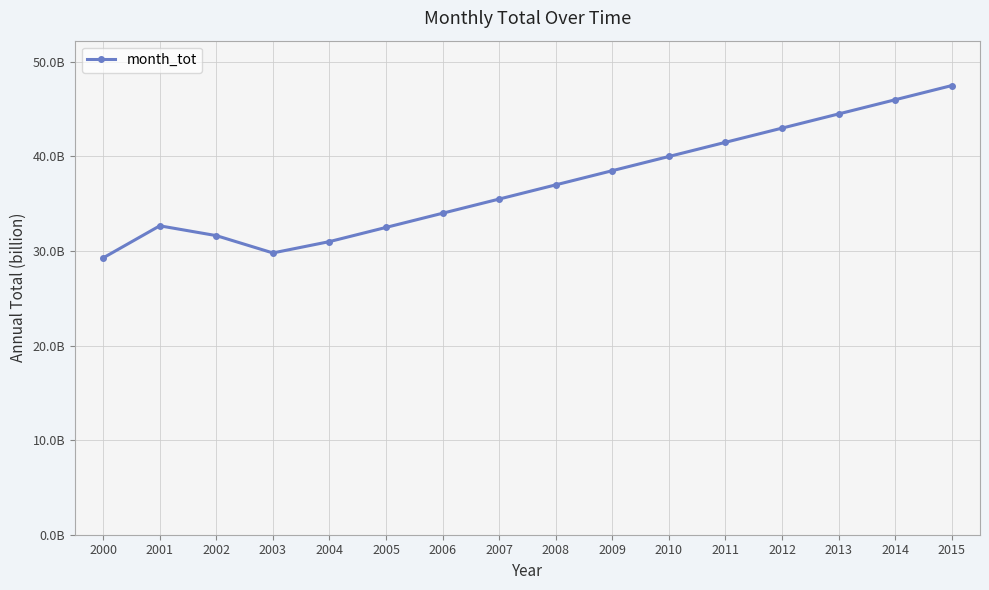

Reading left to right, transcribe all the data shown in this chart.

2000=29277934113	2001=32669453204	2002=31631834362	2003=29800000000	2004=31000000000	2005=32500000000	2006=34000000000	2007=35500000000	2008=37000000000	2009=38500000000	2010=40000000000	2011=41500000000	2012=43000000000	2013=44500000000	2014=46000000000	2015=47500000000